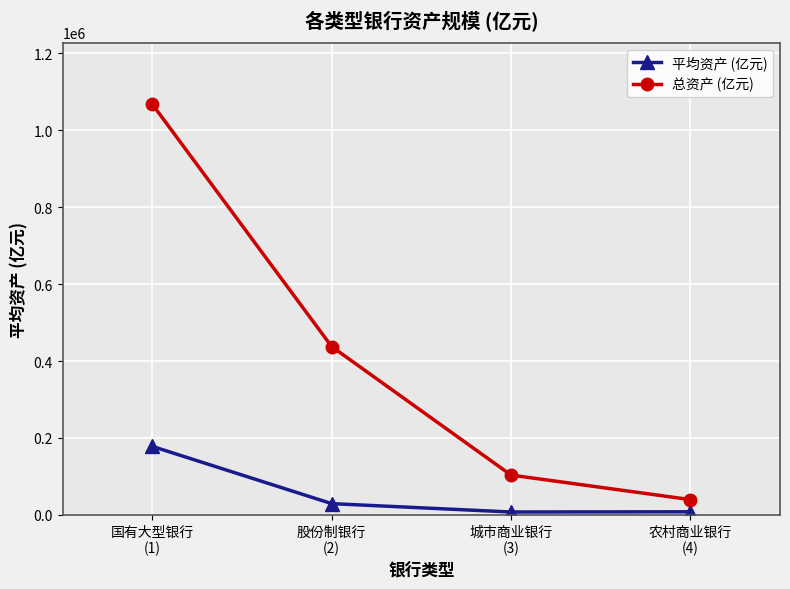

What position from the left is 农村商业银行
(4)?

4